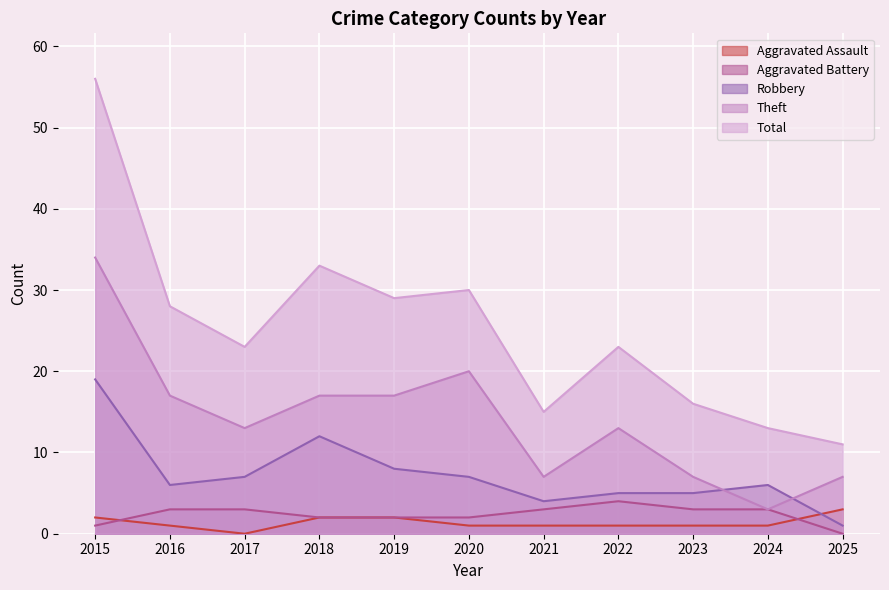

Is it true that Theft equals 23 at 2019?

False